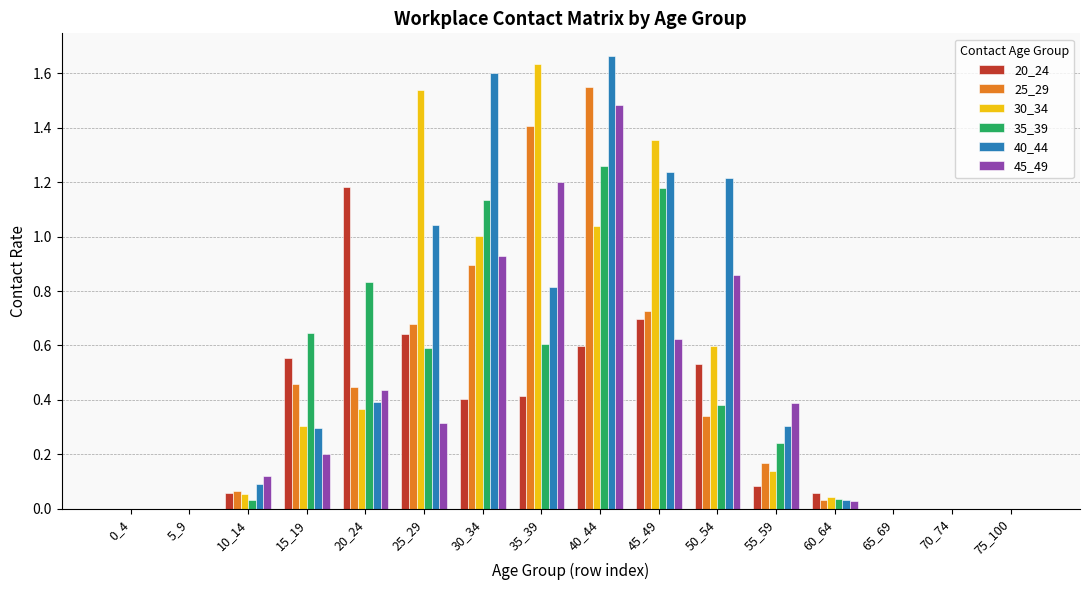

Is it true that 45_49 equals 0.0 at 5_9?

True